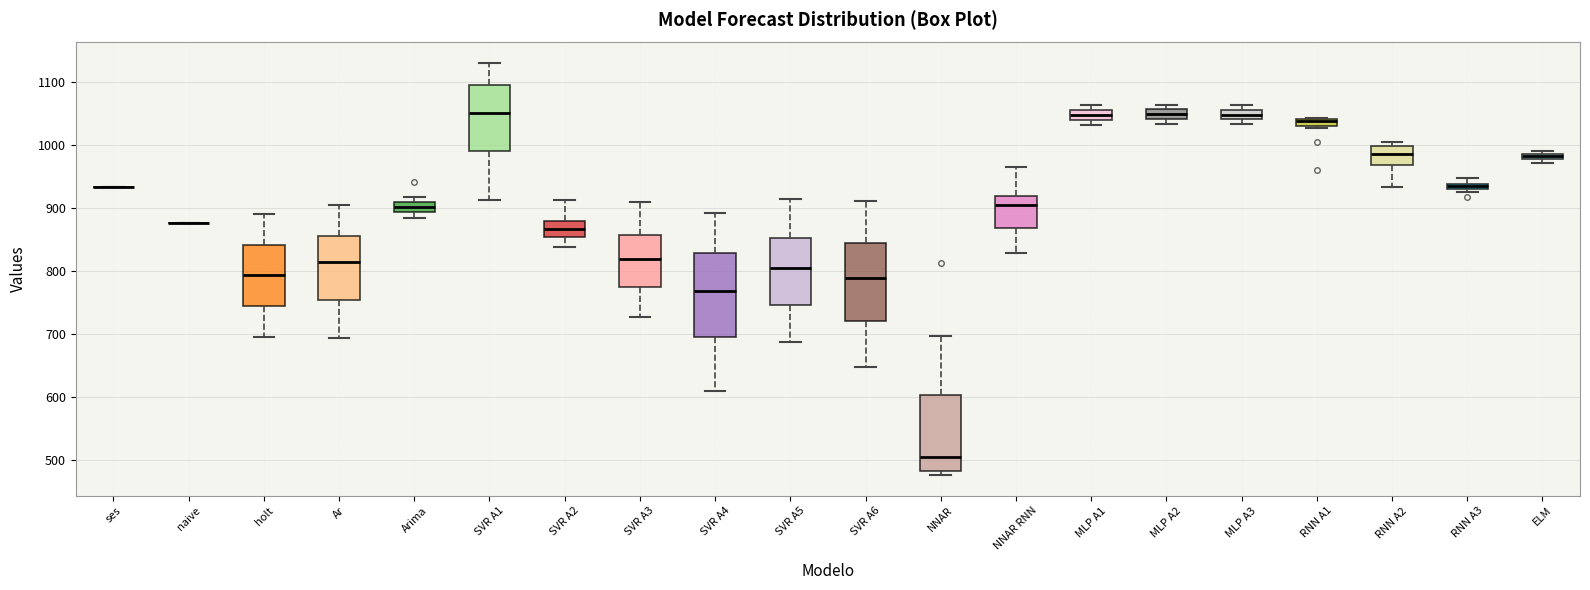

Where is the lower edge of the box for RNN A2 on the y-axis? The values are not printed on the chart, so give them approximately, as read against the axis.

970